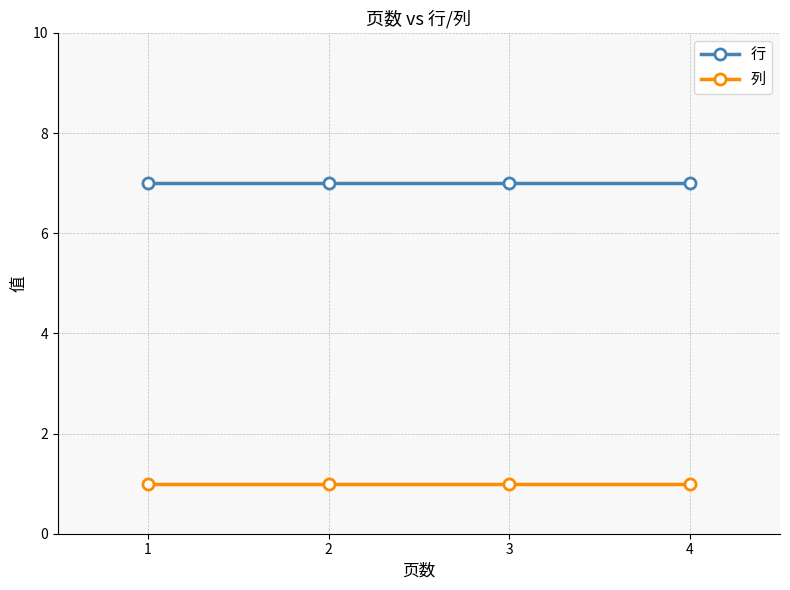

How many lines are shown in the chart?

2